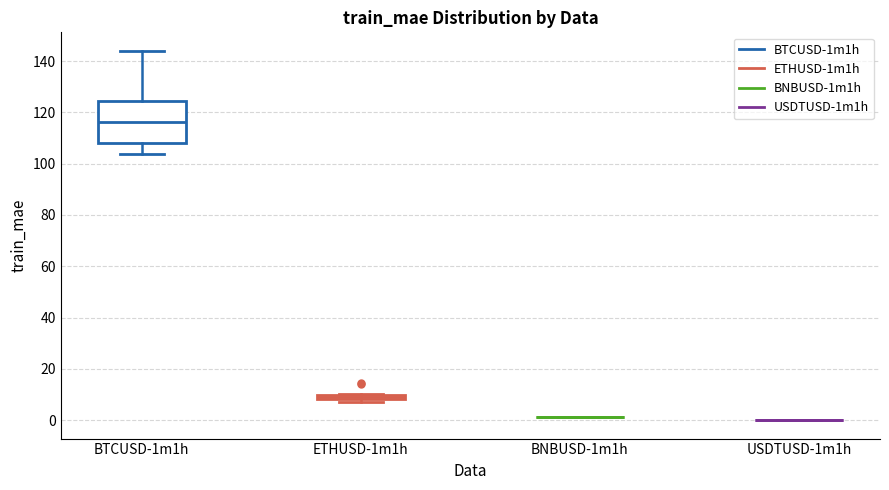

Which box is the tallest, from its lower edge to its upper edge?

BTCUSD-1m1h